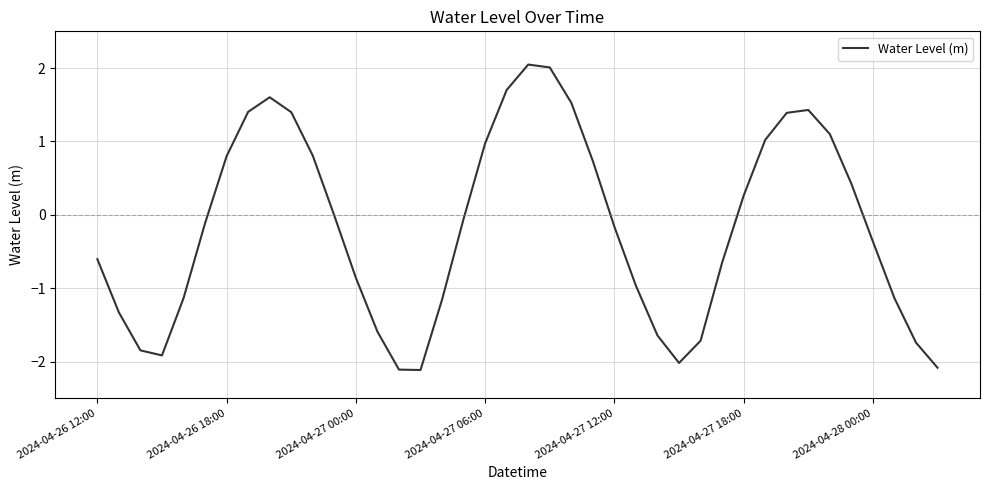

What is the minimum value shown in the chart?

-2.1